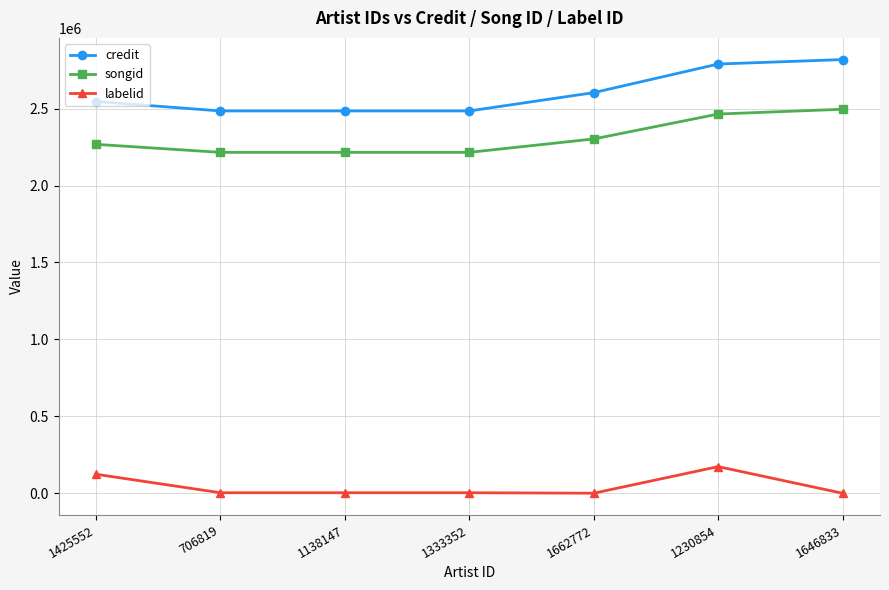

How many lines are shown in the chart?

3